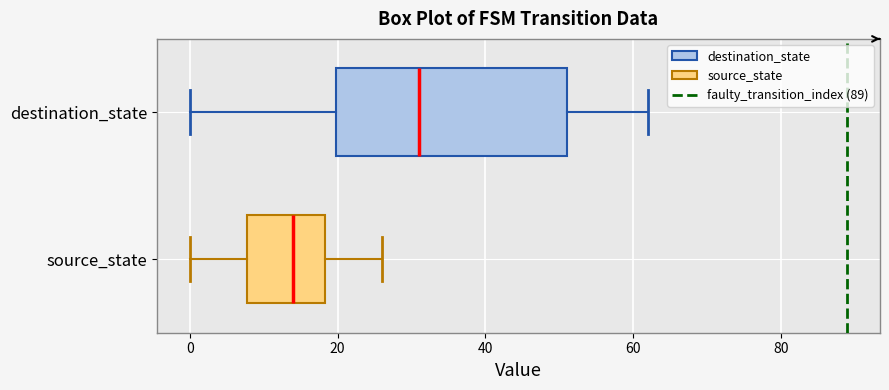

Which box's median line is the furthest to the left?

source_state